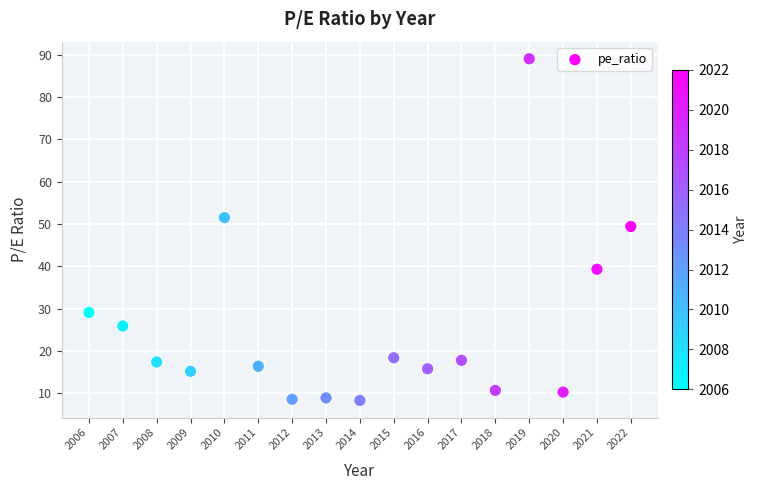

What Y value in the scatter plot is closest to 48?

49.4